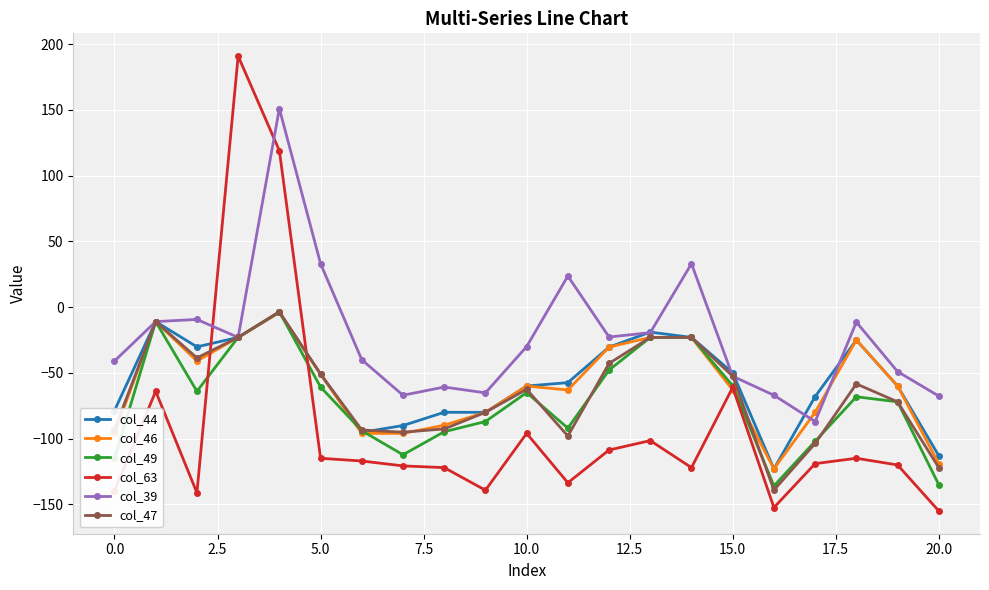

What is the highest value of the col_63 series?

190.9